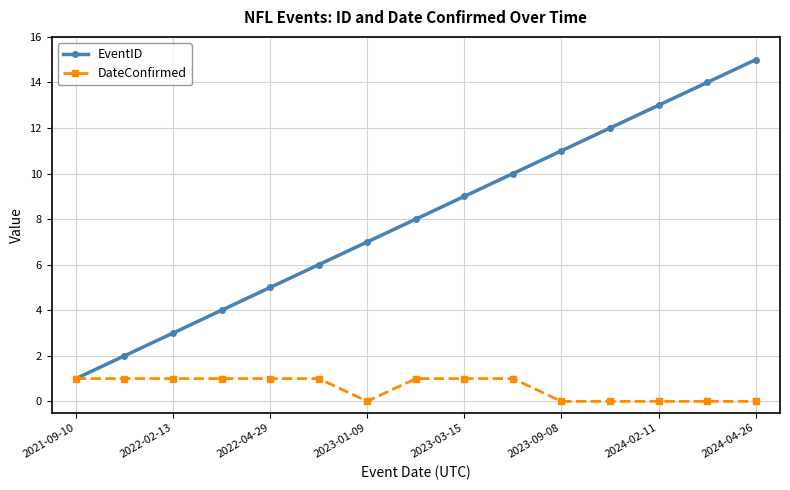

List the series in order of their overall mean, lowest first.

DateConfirmed, EventID